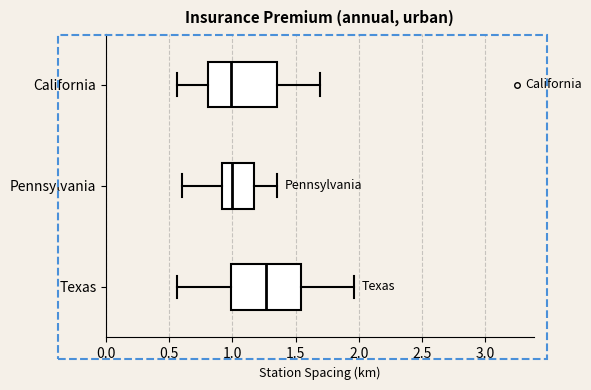

Reading bottom to top, transcribe this box plot: for each box, give where its median line is, the range the box spans, and where its two whiskers end, as read against the x-axis. The values are not printed on the chart, so give them approximately, as read against the axis.

Texas: median 1.25, box 1.00 to 1.55, whiskers 0.55 to 1.95
Pennsylvania: median 1.00, box 0.90 to 1.15, whiskers 0.60 to 1.35
California: median 1.00, box 0.80 to 1.35, whiskers 0.55 to 1.70